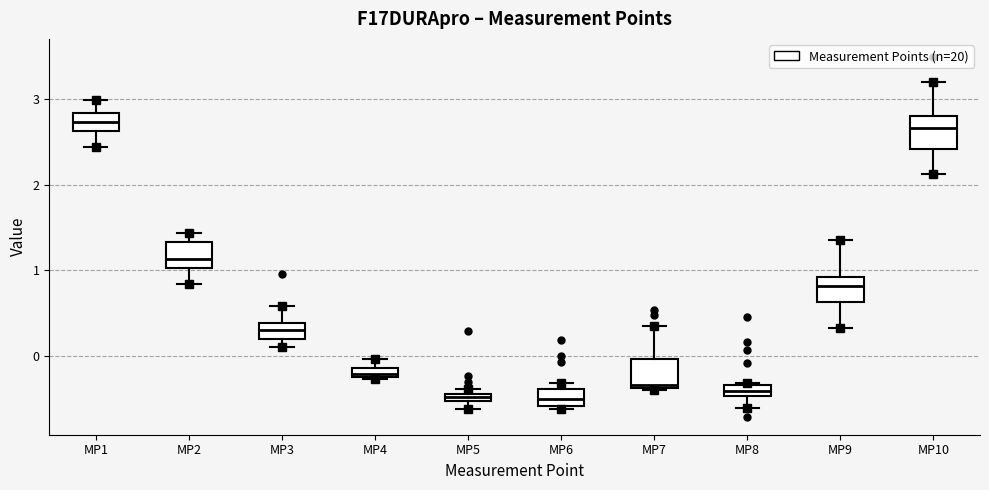

Where is the lower edge of the box for MP10 on the y-axis? The values are not printed on the chart, so give them approximately, as read against the axis.

2.4